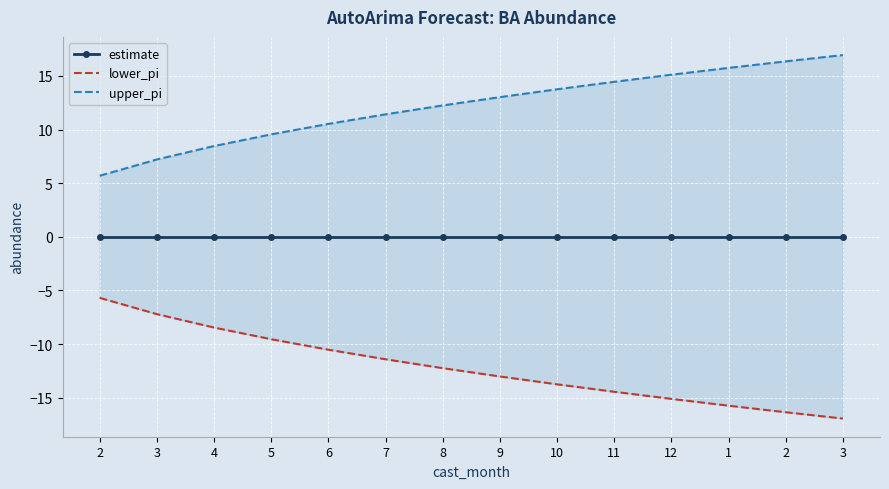

How many values in the lower_pi series are below -12?

8